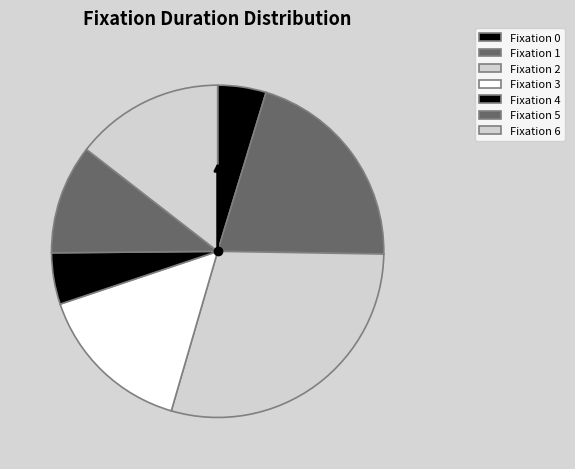

Is it true that Fixation 3 is 30% of the pie?

False